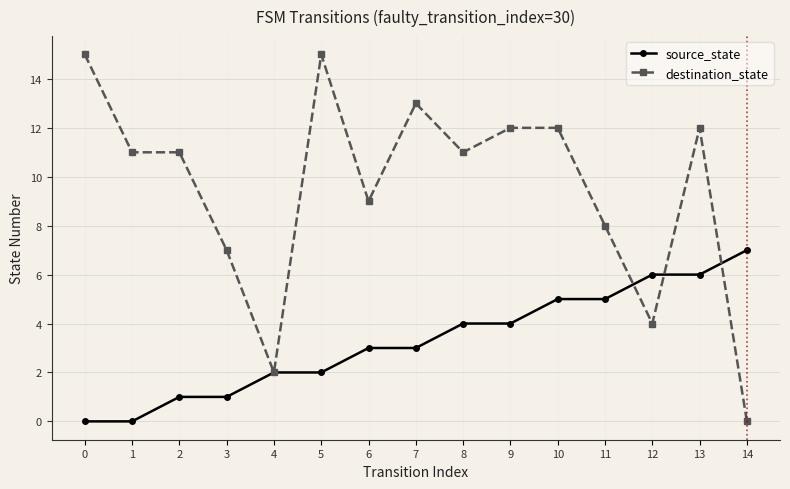

Is the value of destination_state at 5 greater than the value of source_state at 13?

Yes